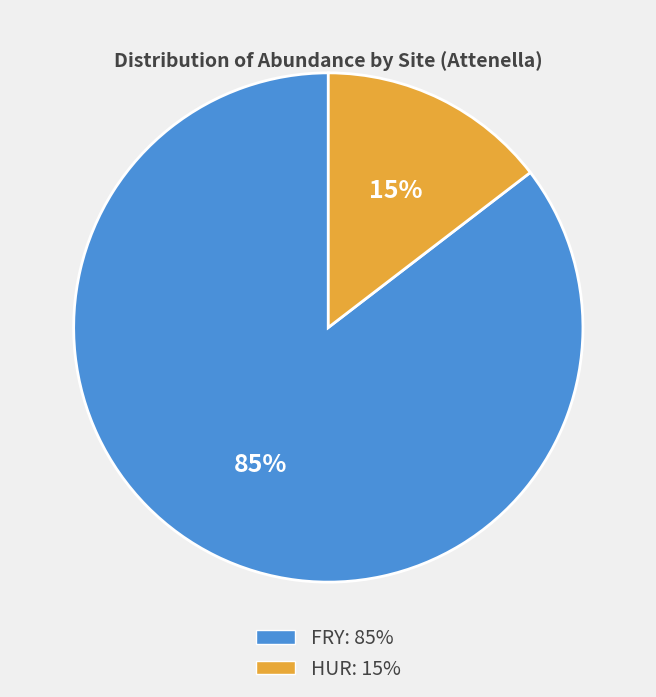

Which slice is the smallest?

HUR